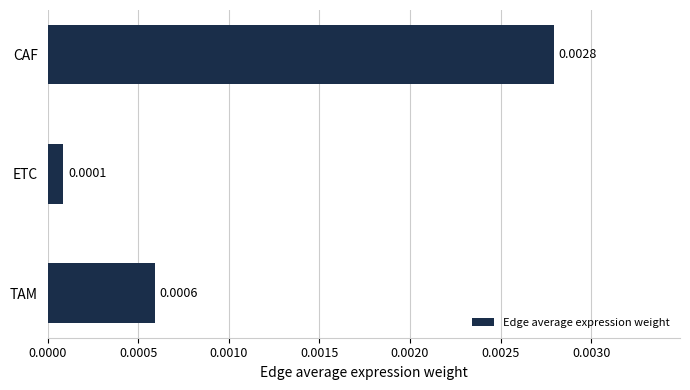

Rank the categories by value from highest to lowest.

CAF, TAM, ETC